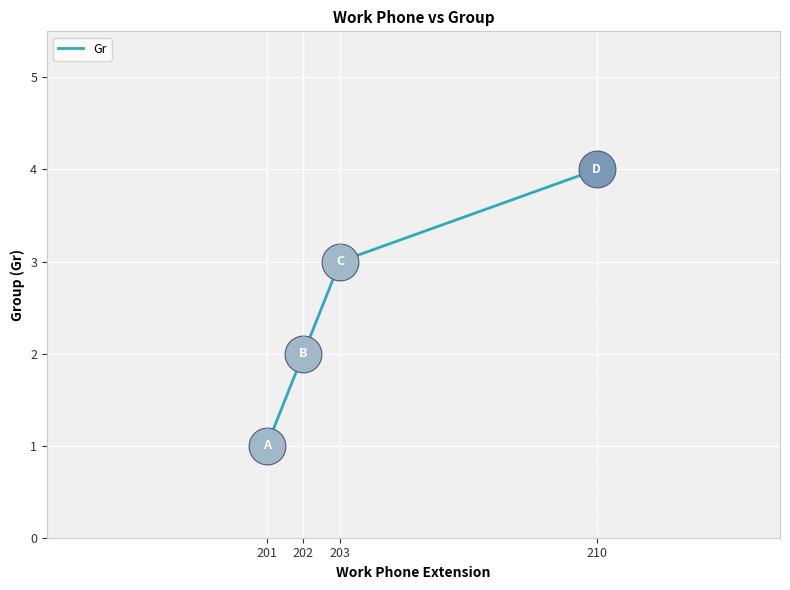

What is the change in value from 201 to 203?

+2